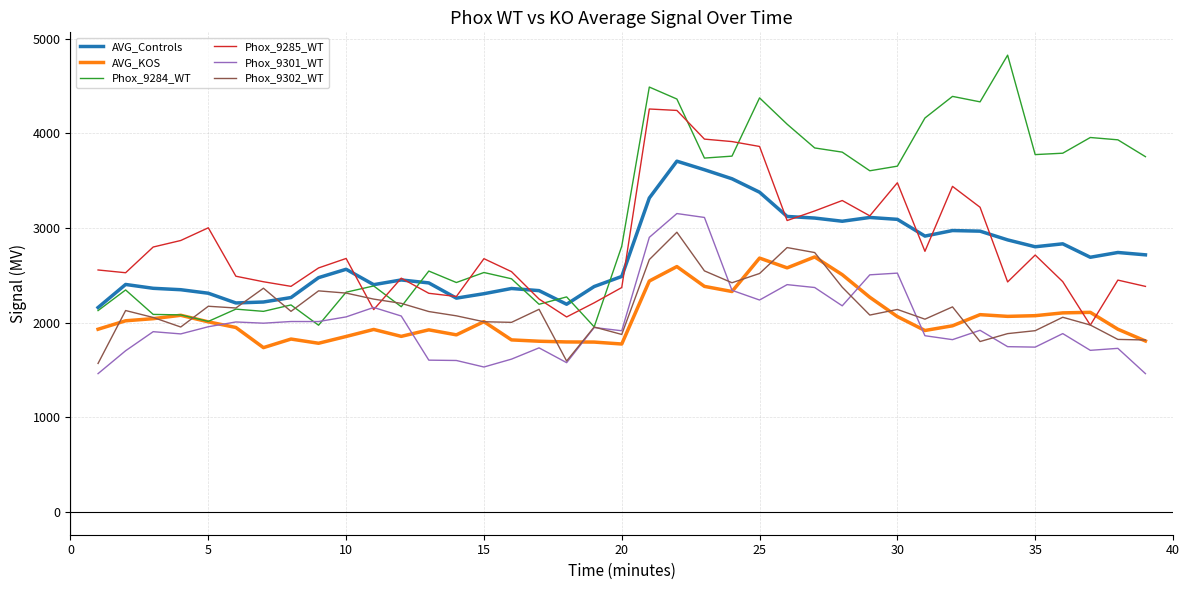

Which series has the largest total across all categories?

Phox_9284_WT